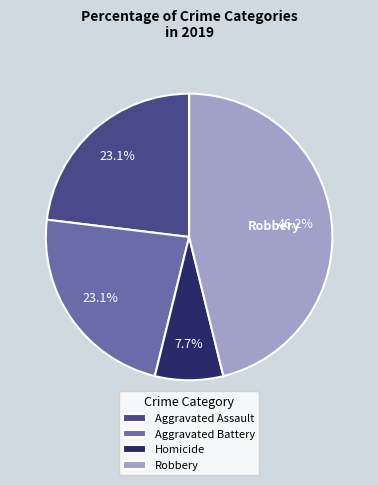

Between Aggravated Battery and Robbery, which is larger?

Robbery